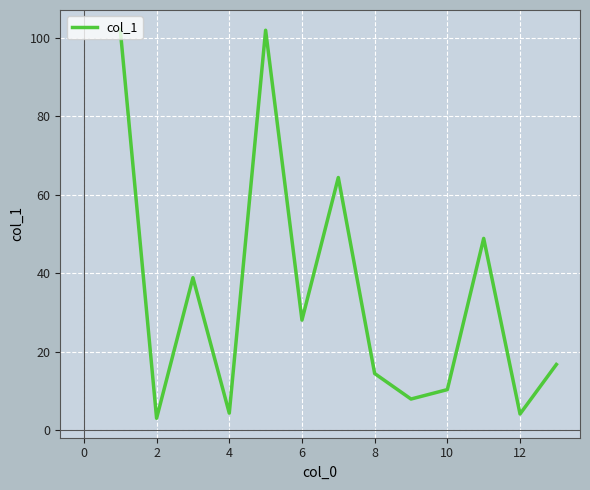

What is the difference between the maximum and minimum values?

99.0